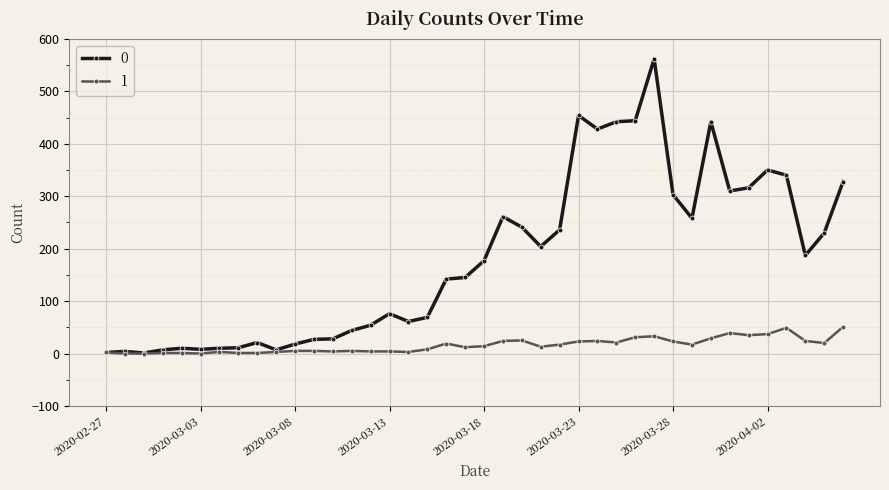

What is the average value of the 0 series?

181